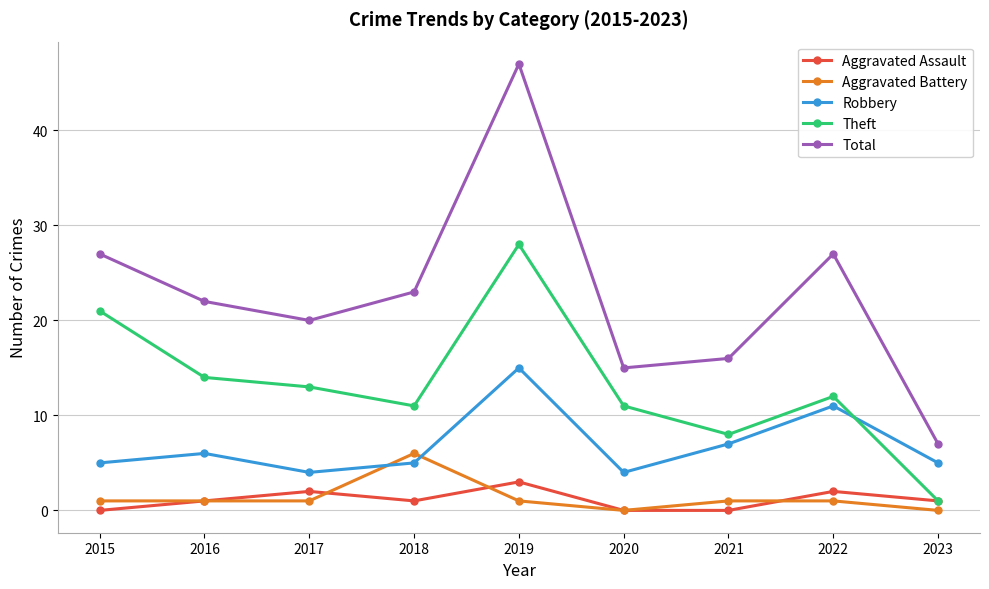

How many series are shown in this chart?

5